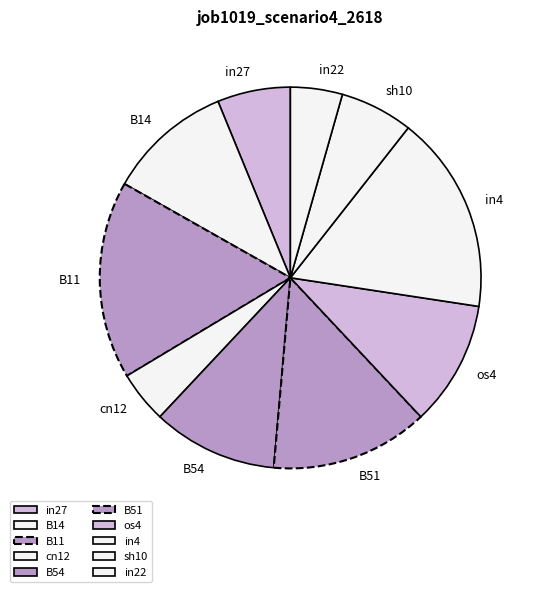

Count the number of slices in the pie.

10